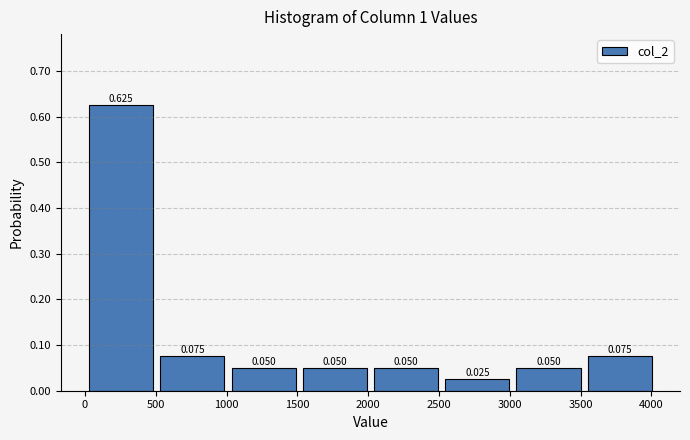

Over which range of the x-axis is the bar tallest?

0 to 500